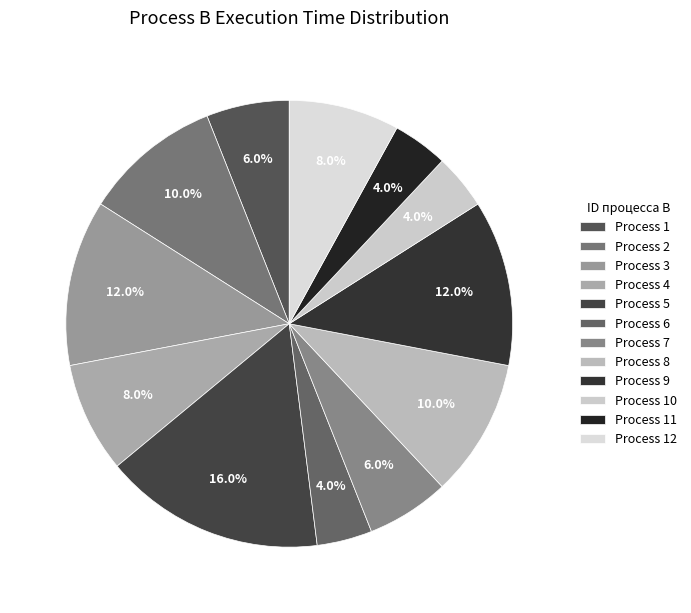

Which slice is the largest?

Process 5